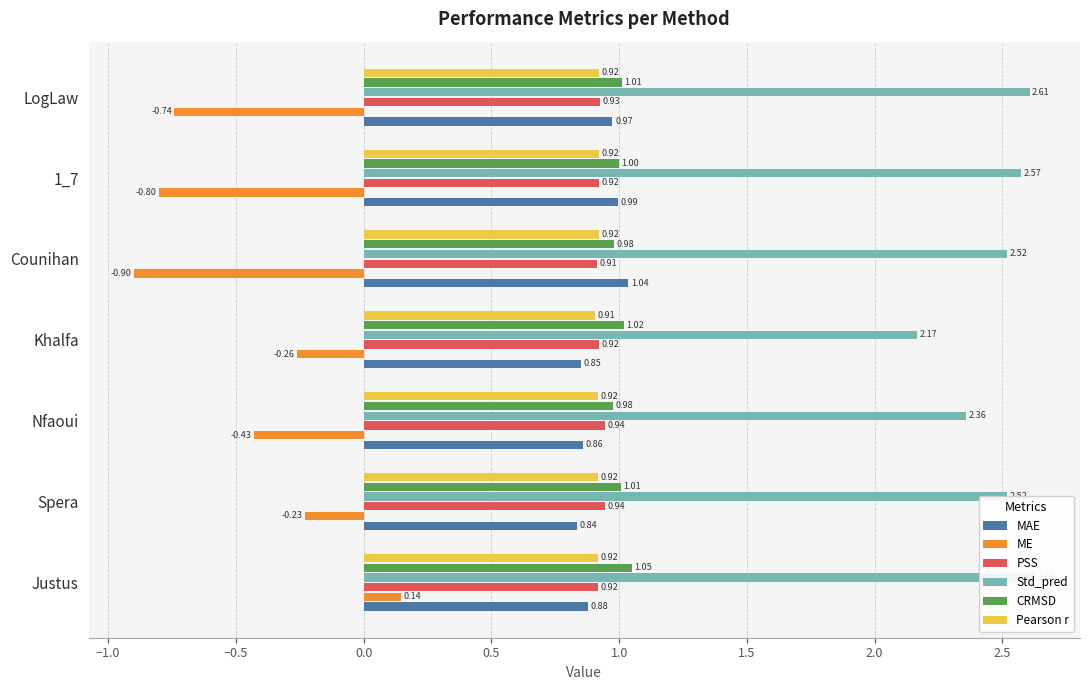

Rank the series at 1_7 from lowest to highest value.

ME, PSS, Pearson r, MAE, CRMSD, Std_pred